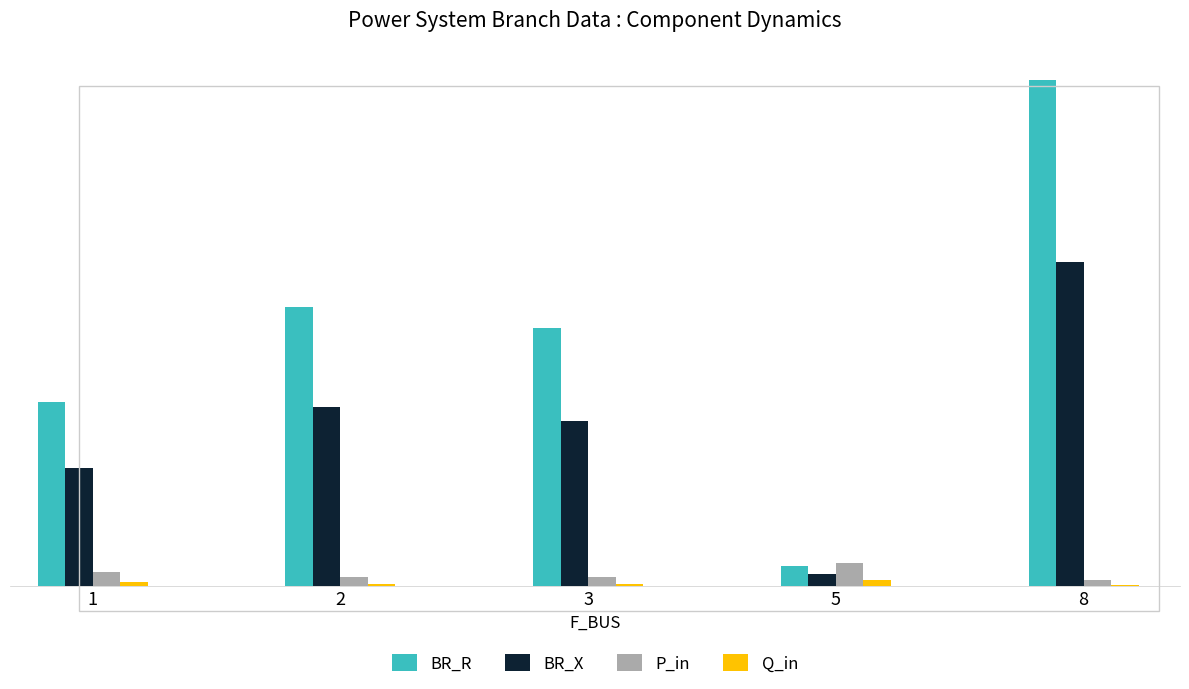

What are all the series names shown in the legend?

BR_R, BR_X, P_in, Q_in